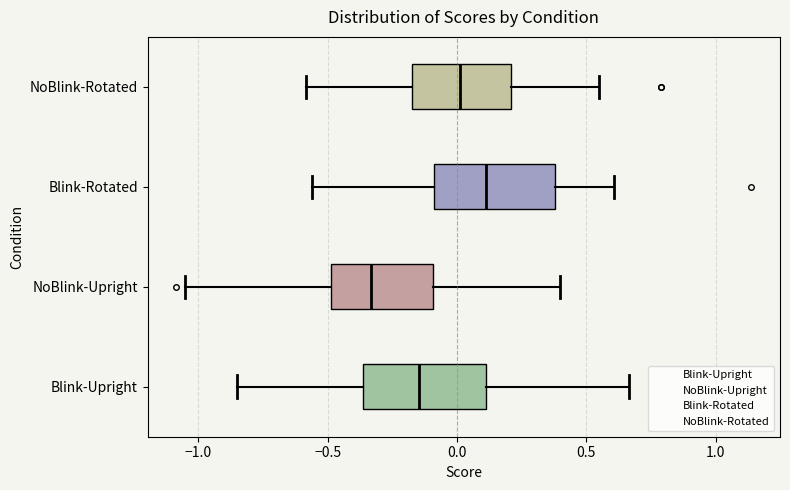

Which box has the furthest to the right median line?

Blink-Rotated